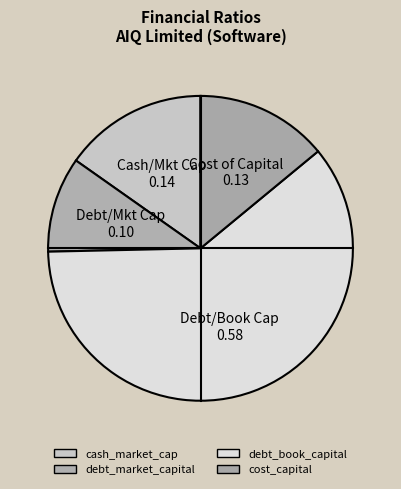

Is there a majority slice in this chart?

Yes